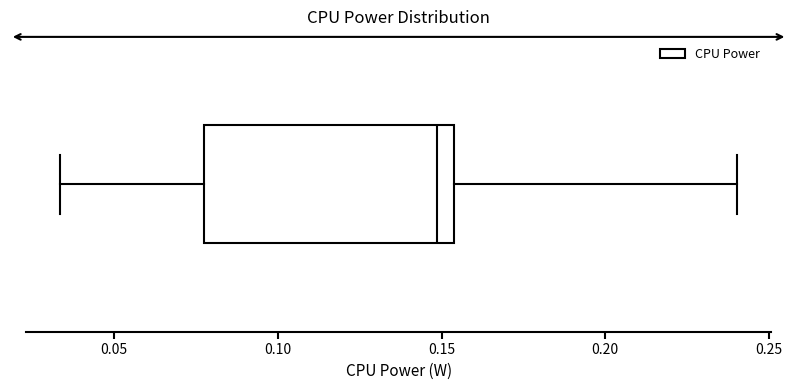

Transcribe this box plot: give where the median line is, the range the box spans, and where the two whiskers end, as read against the x-axis. The values are not printed on the chart, so give them approximately, as read against the axis.

median 0.150, box 0.075 to 0.155, whiskers 0.035 to 0.240